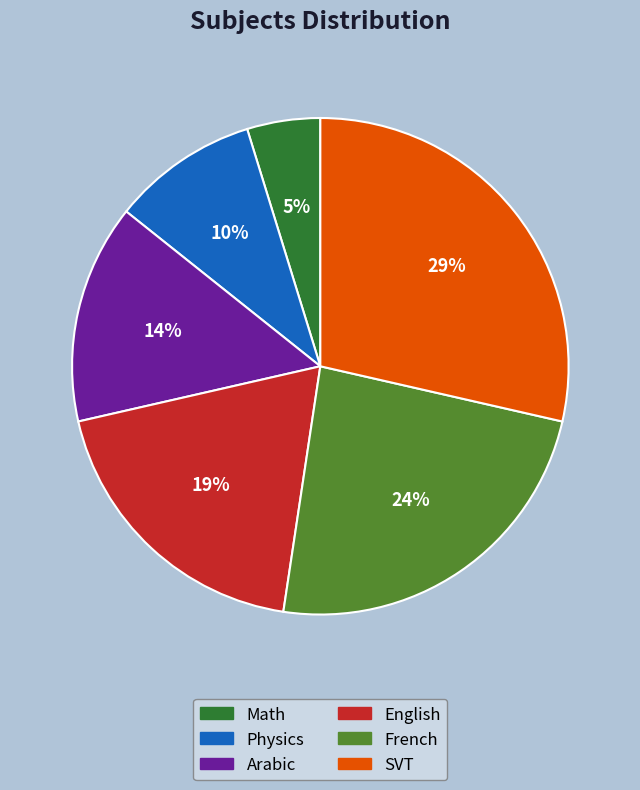

Between English and French, which is larger?

French